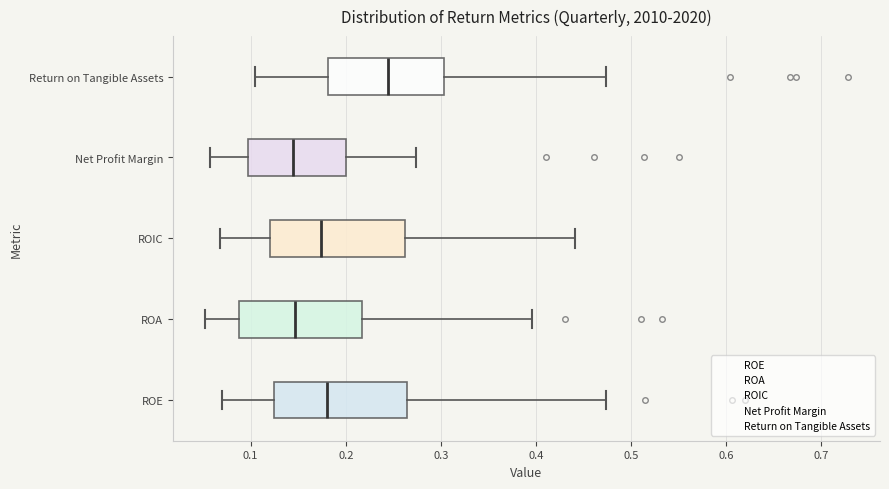

Reading bottom to top, transcribe this box plot: for each box, give where its median line is, the range the box spans, and where its two whiskers end, as read against the x-axis. The values are not printed on the chart, so give them approximately, as read against the axis.

ROE: median 0.18, box 0.12 to 0.26, whiskers 0.07 to 0.47
ROA: median 0.15, box 0.09 to 0.22, whiskers 0.05 to 0.40
ROIC: median 0.17, box 0.12 to 0.26, whiskers 0.07 to 0.44
Net Profit Margin: median 0.14, box 0.10 to 0.20, whiskers 0.06 to 0.27
Return on Tangible Assets: median 0.24, box 0.18 to 0.30, whiskers 0.10 to 0.47